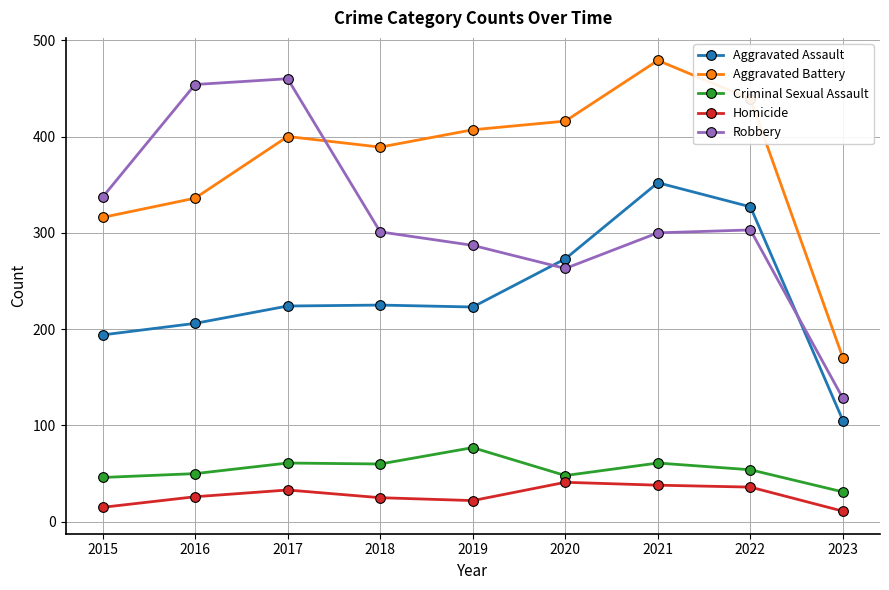

How many lines are shown in the chart?

5